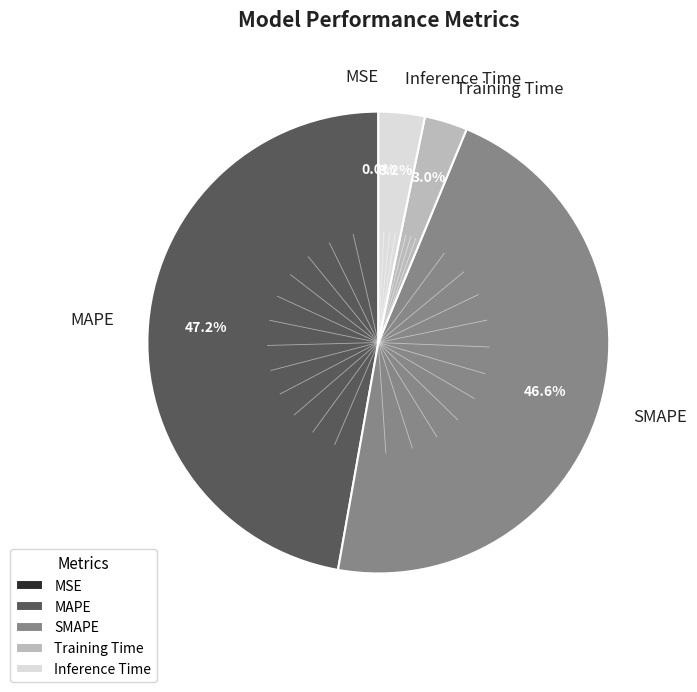

What is the largest slice in the pie chart?

MAPE